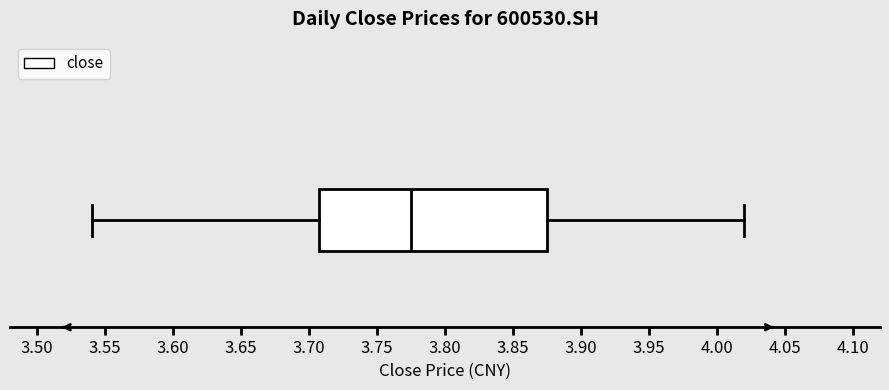

Where does the left whisker of the box end on the x-axis? The values are not printed on the chart, so give them approximately, as read against the axis.

3.540